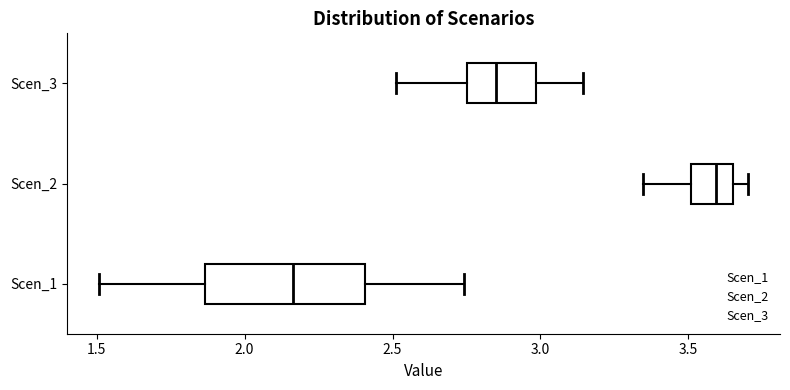

Which box's median line is the furthest to the left?

Scen_1